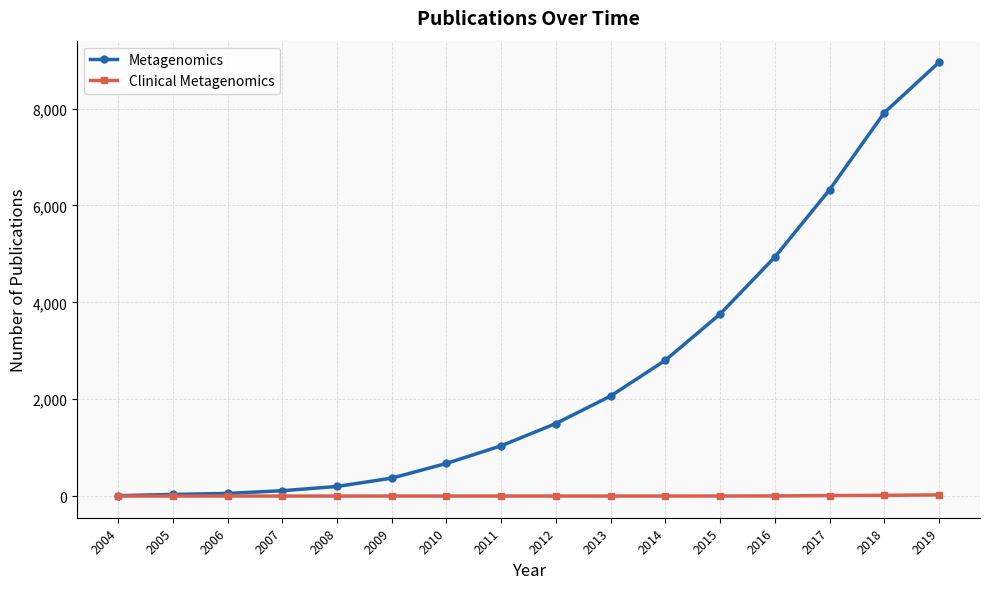

What is the maximum value for Clinical Metagenomics?

24